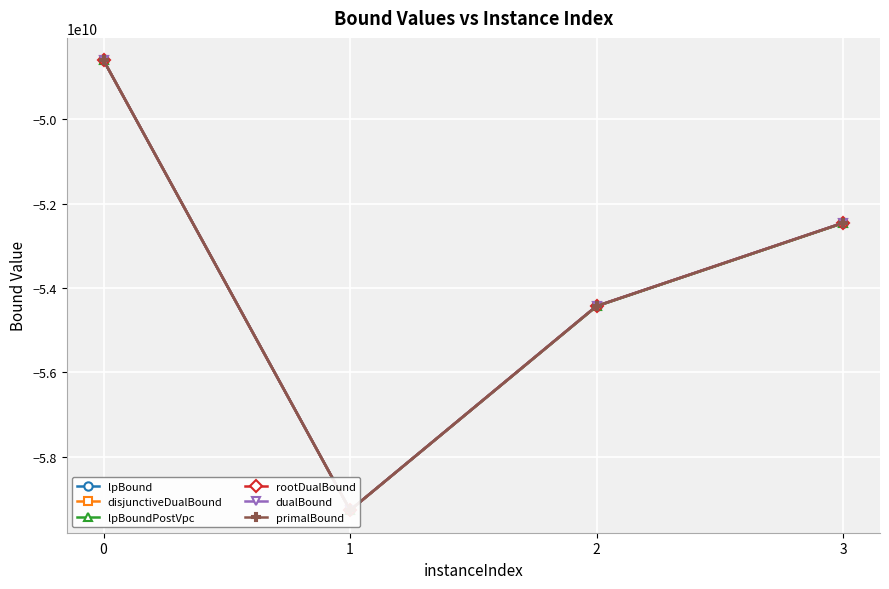

Which series changed the most between 0 and 1?

lpBound